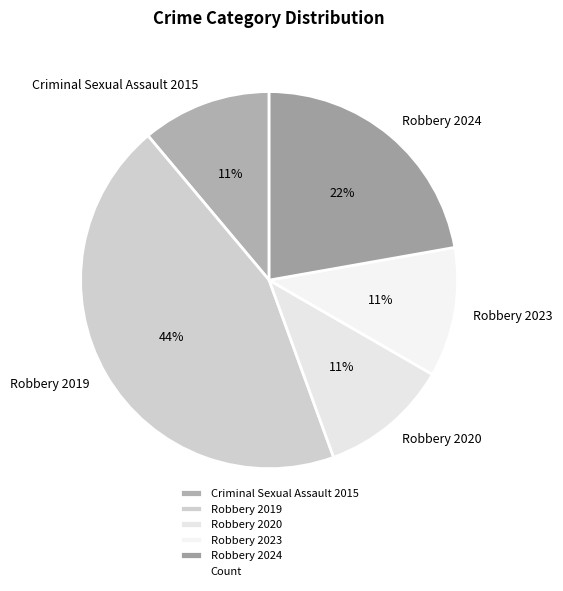

Which slice is the largest?

Robbery 2019